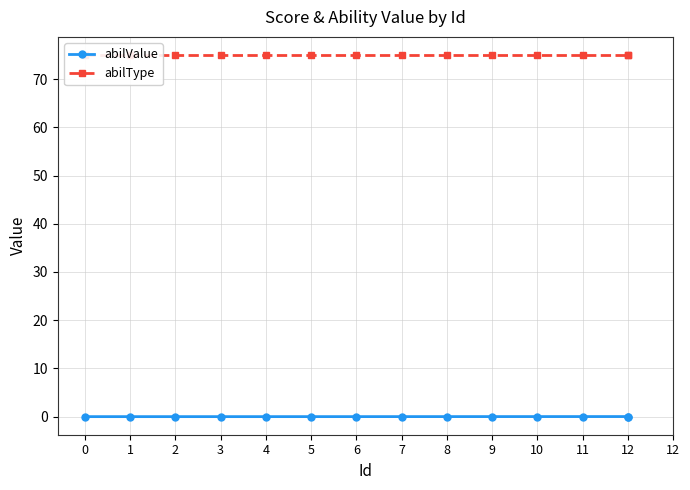

Between 3 and 11, which is larger?

11